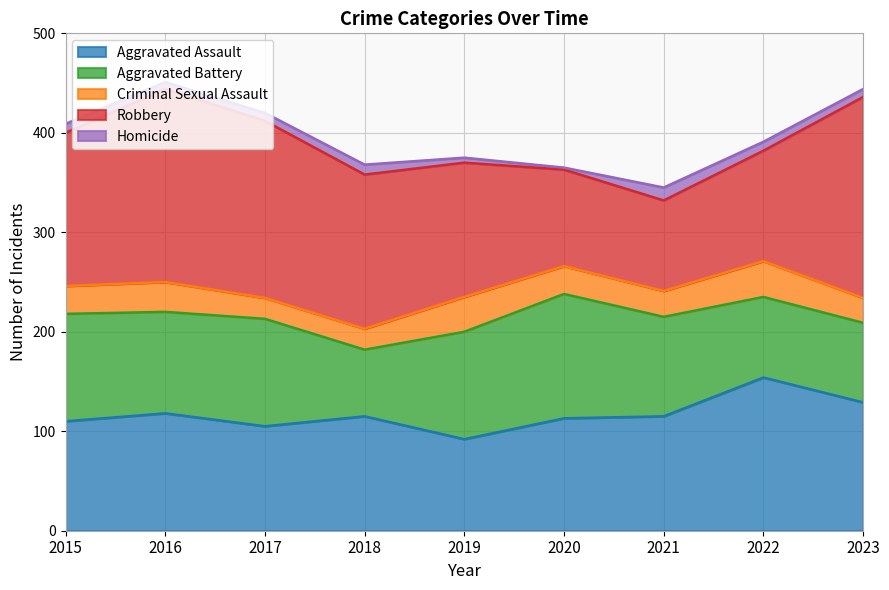

What is the value of the Homicide point at the 9th from the left?

8